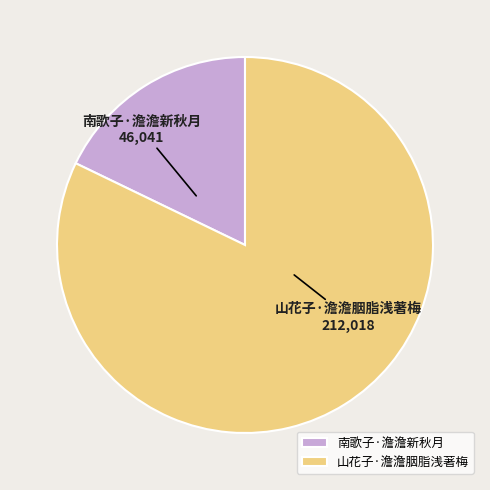

Which category has the biggest portion of the pie?

山花子·澹澹胭脂浅著梅